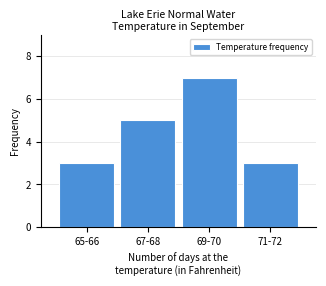

Reading right to left, extract all data points from this chart.

3	7	5	3